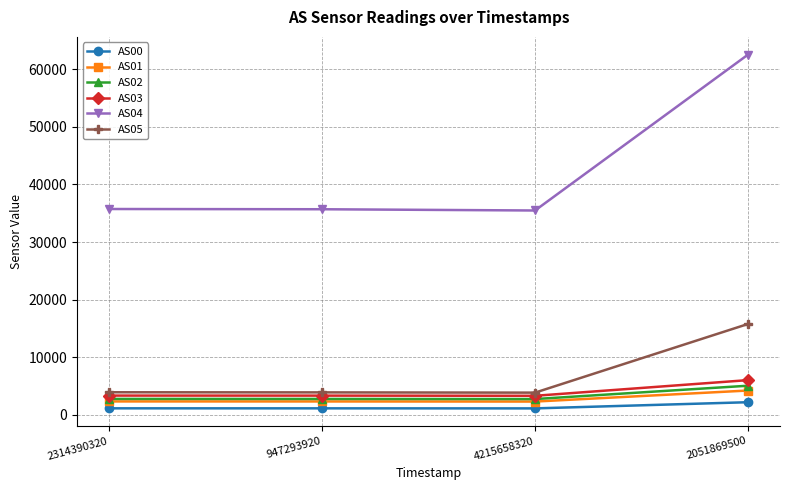

True or false: AS01 and AS04 cross at least once.

False